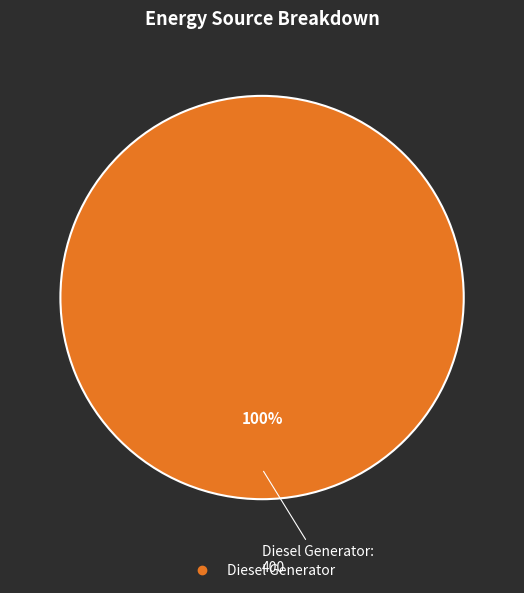

Does any single category account for the majority?

Yes